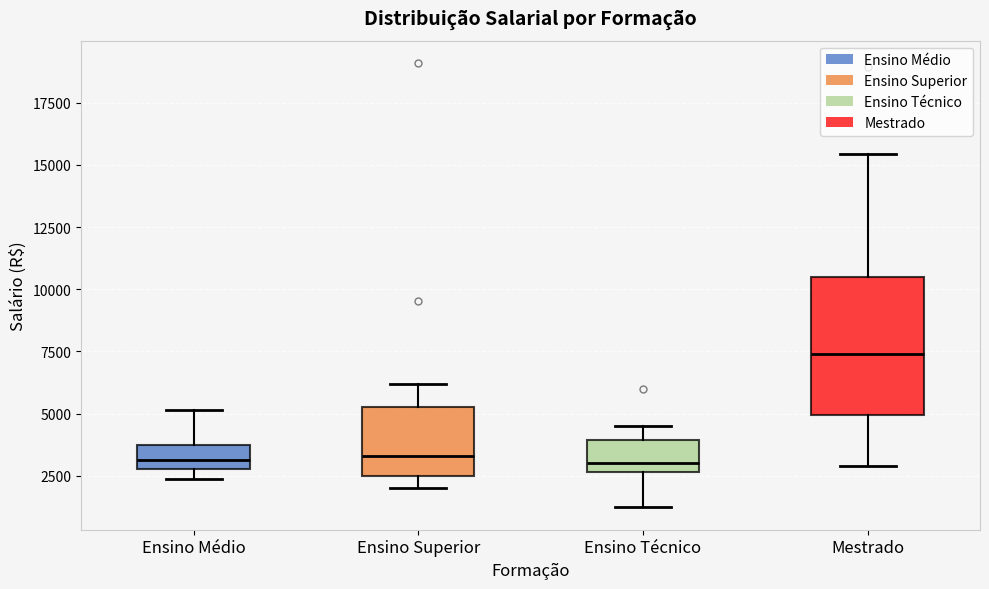

Where does the lower whisker of the box for Mestrado end on the y-axis? The values are not printed on the chart, so give them approximately, as read against the axis.

3000